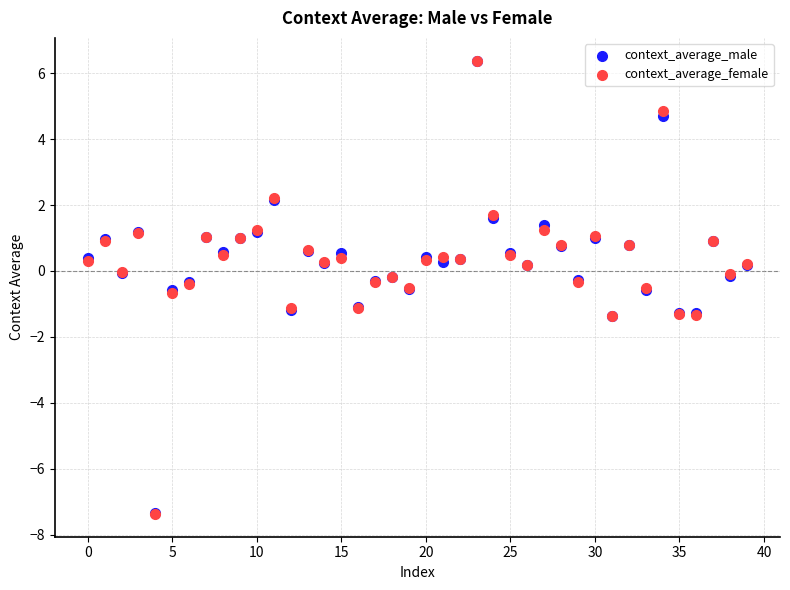

What are all the series names shown in the legend?

context_average_male, context_average_female